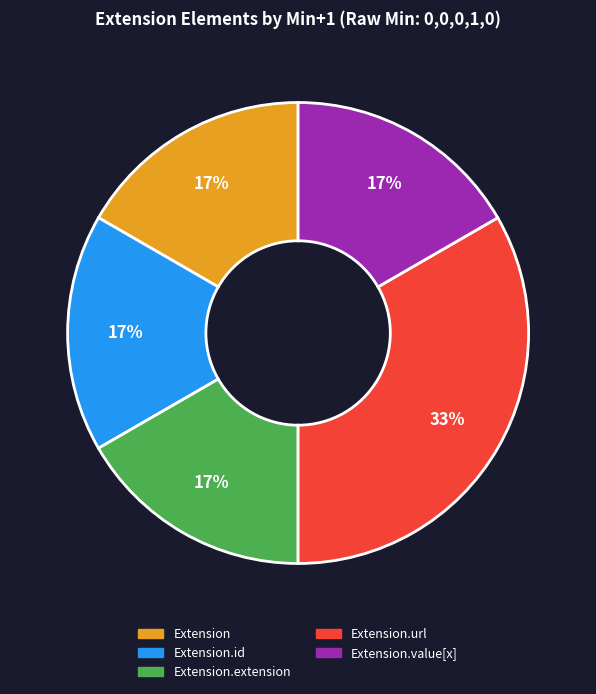

Count the number of slices in the pie.

5